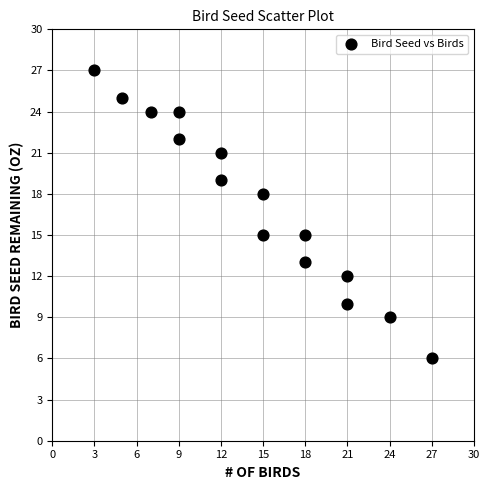

What is the range of Y values (max minus min)?

21